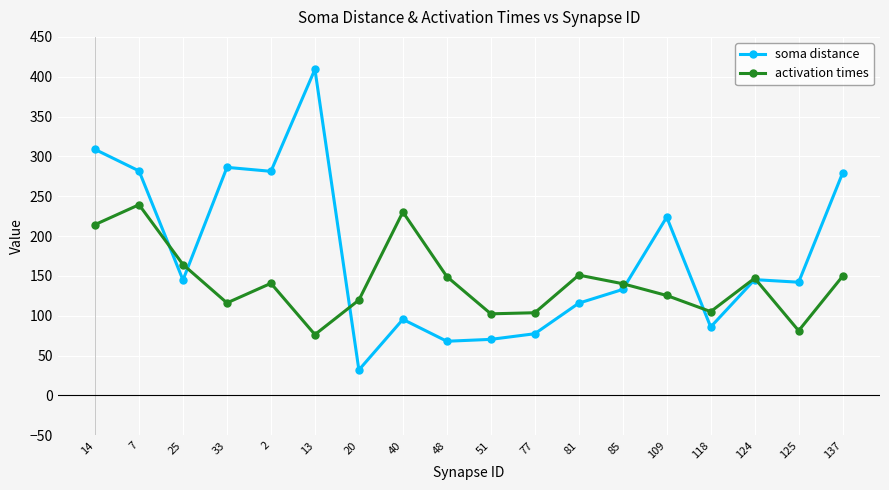

Between 33 and 20, which series saw the biggest shift?

soma distance